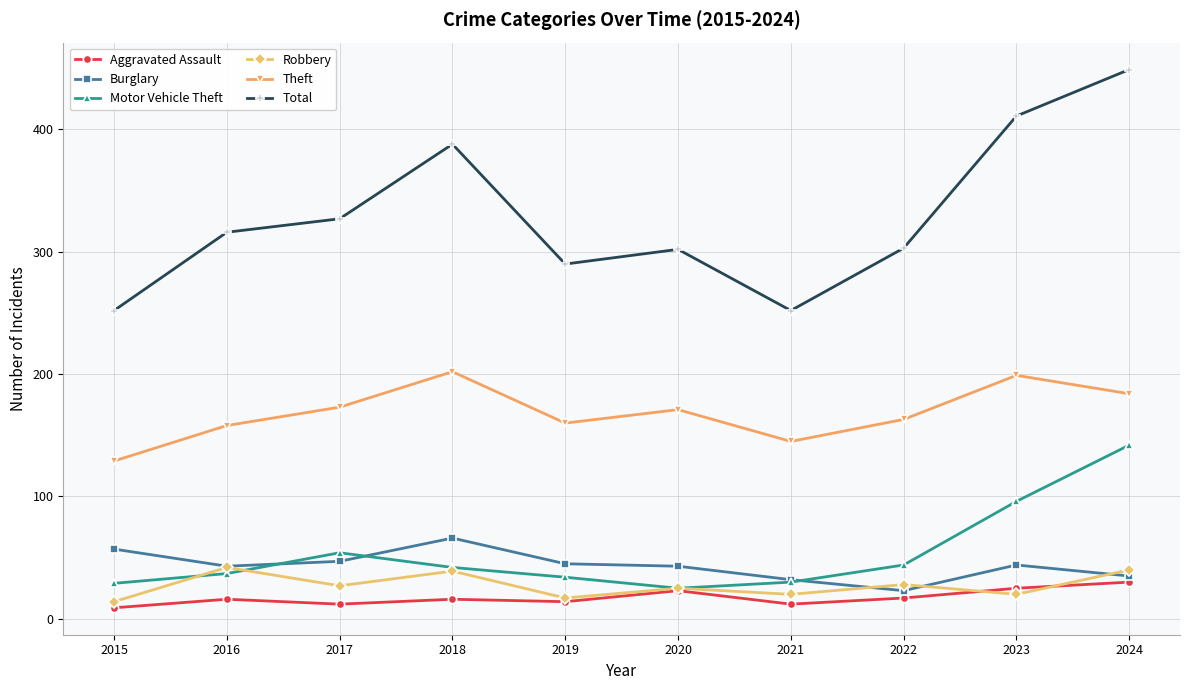

What is the highest value of the Theft series?

202